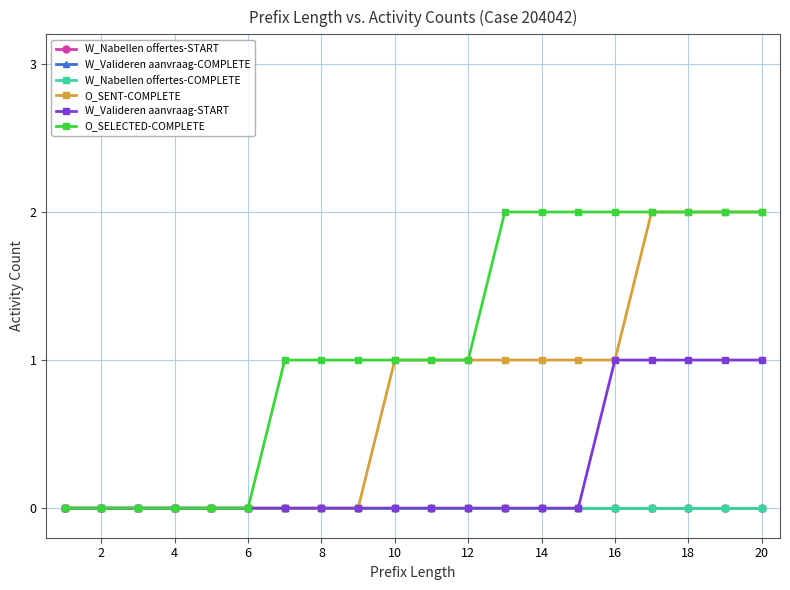

What is the greatest value displayed?

2